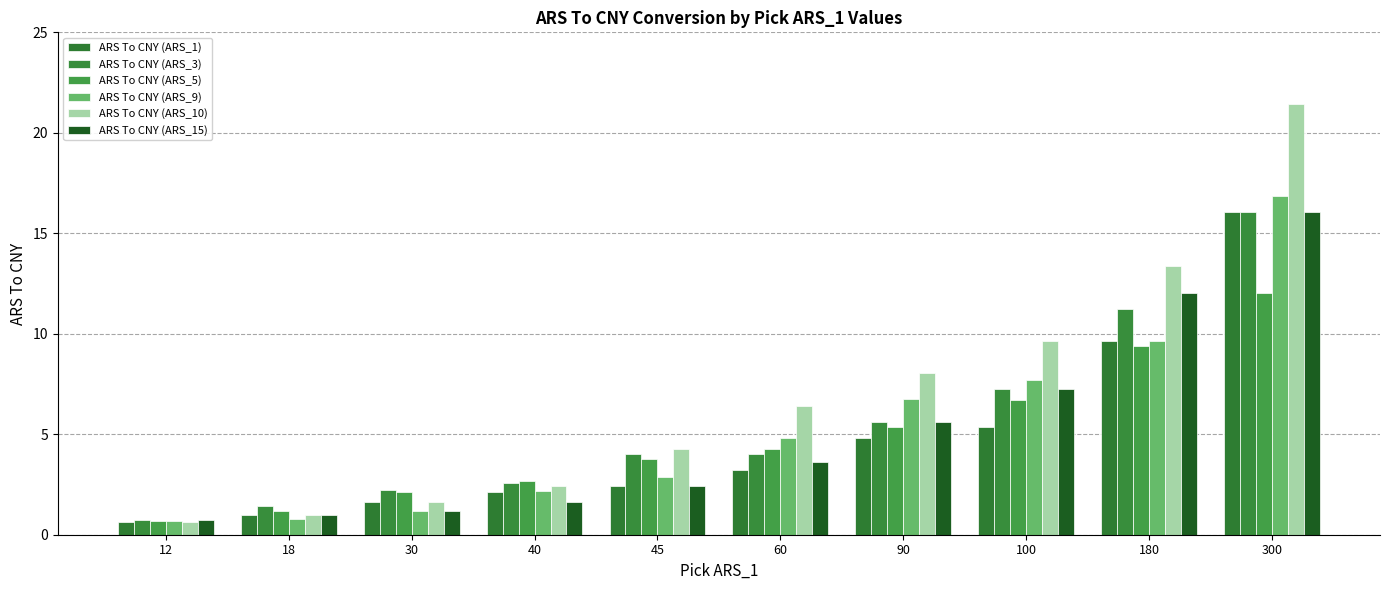

Read the ARS To CNY (ARS_1) value at 40.

2.1